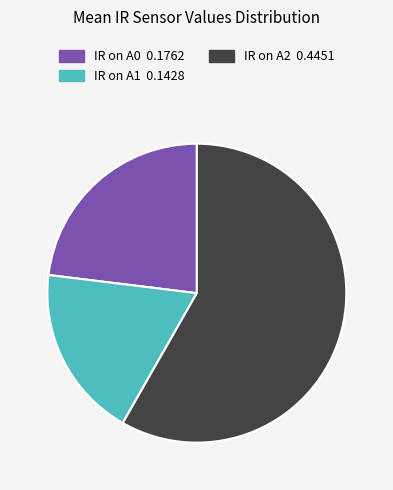

Is there any slice that represents more than half of the pie?

Yes